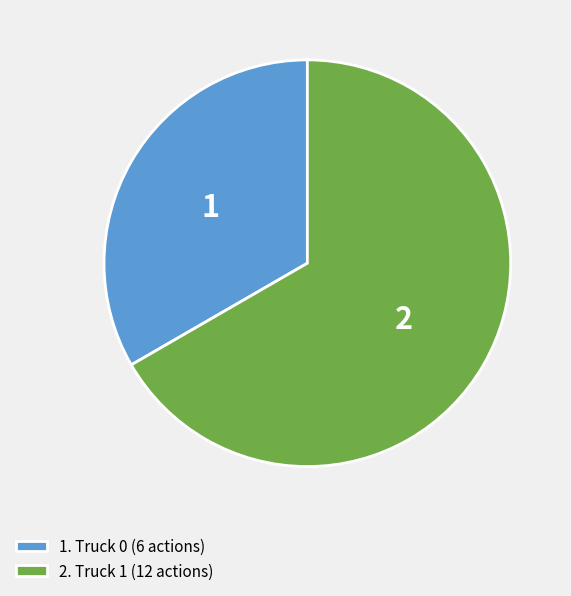

Is the sum of 2. Truck 1 (12 actions) and 1. Truck 0 (6 actions) greater than half?

Yes